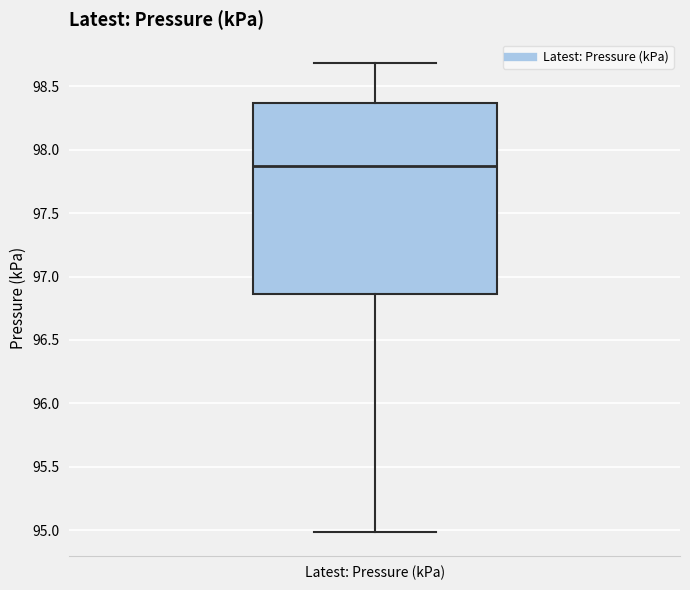

Transcribe this box plot: give where the median line is, the range the box spans, and where the two whiskers end, as read against the y-axis. The values are not printed on the chart, so give them approximately, as read against the axis.

median 97.85, box 96.85 to 98.35, whiskers 95.00 to 98.70